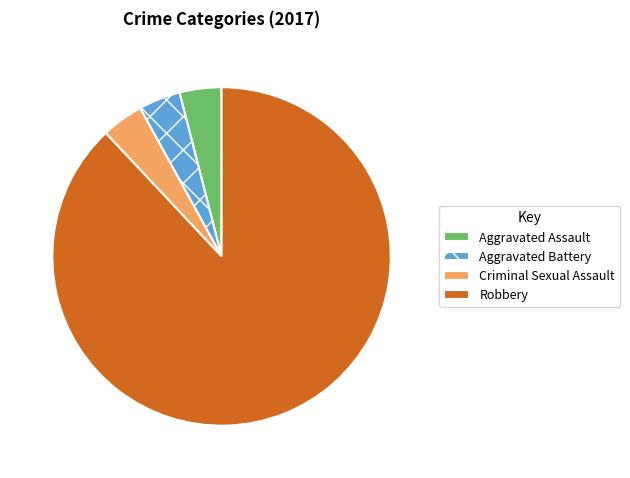

Do Criminal Sexual Assault and Robbery together represent more than half of the pie?

Yes